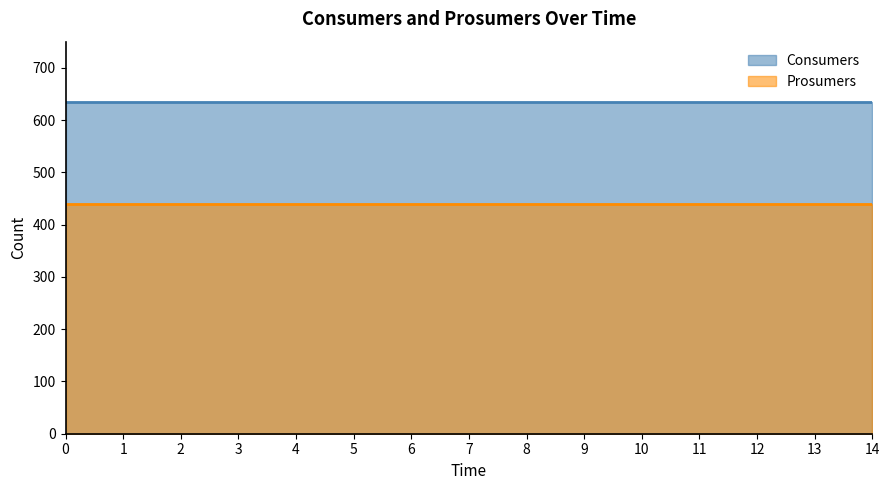

True or false: Prosumers and Consumers cross at least once.

False